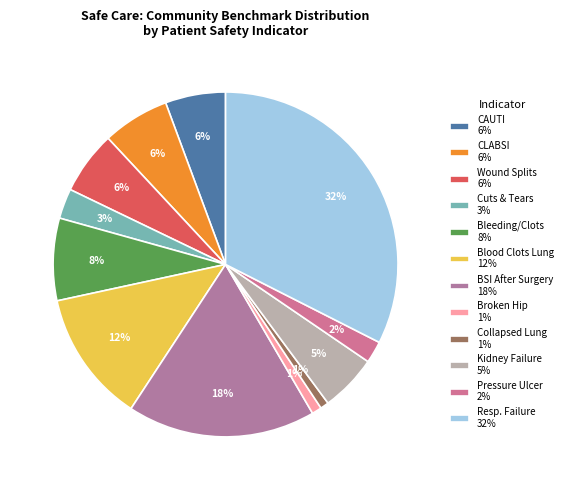

How many segments does this pie chart have?

12